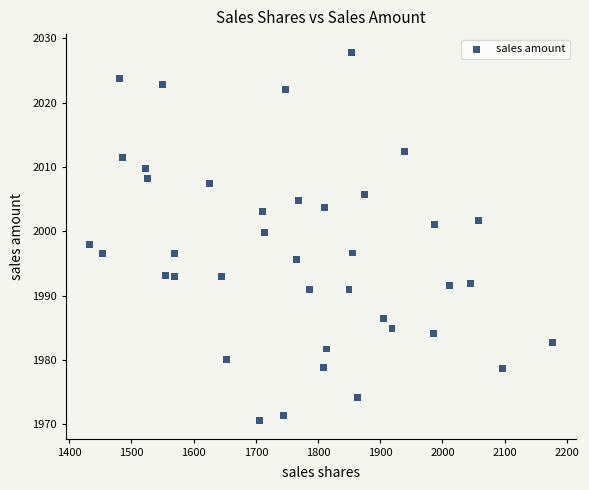

What is the range of Y values (max minus min)?

57.2